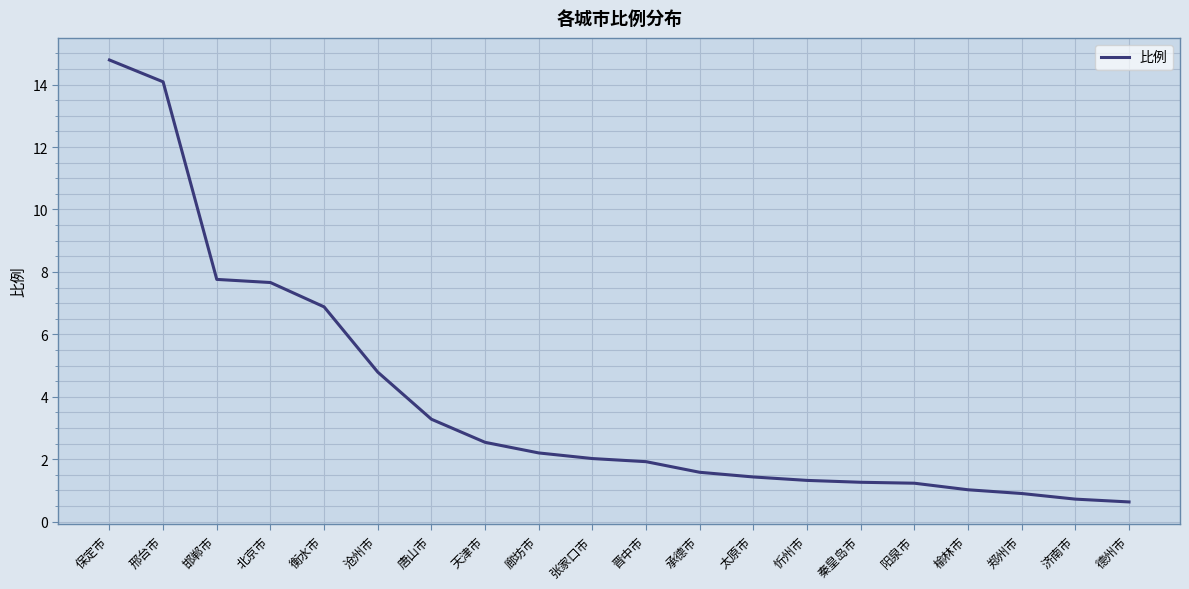

What position from the right is 阳泉市?

5